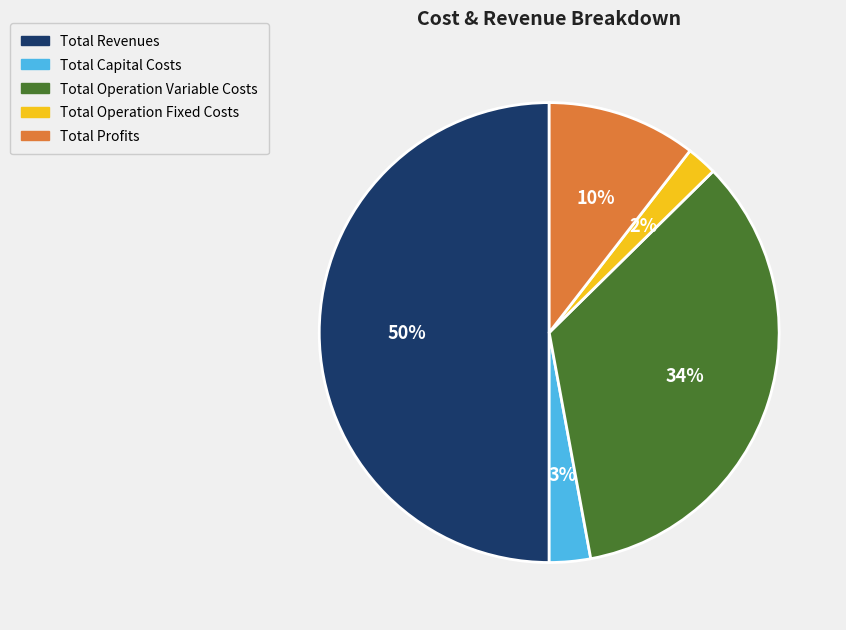

Is it true that Total Operation Fixed Costs is 8% of the pie?

False